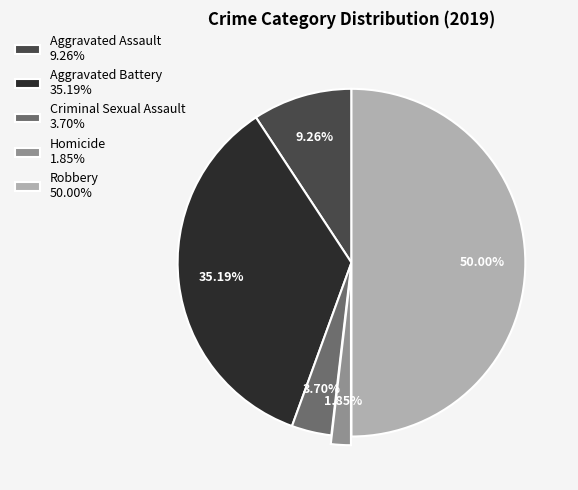

To the nearest percent, what is the difference between the largest and smallest slice percentages?

48%